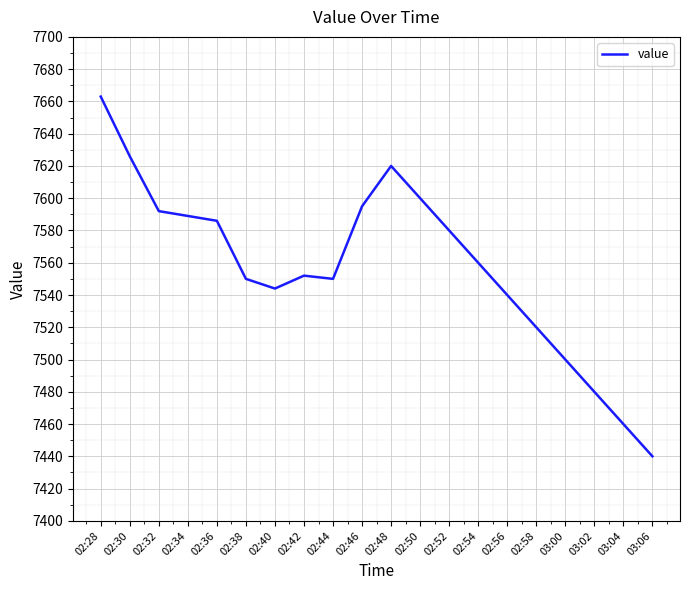

What is the smallest value displayed?

7440